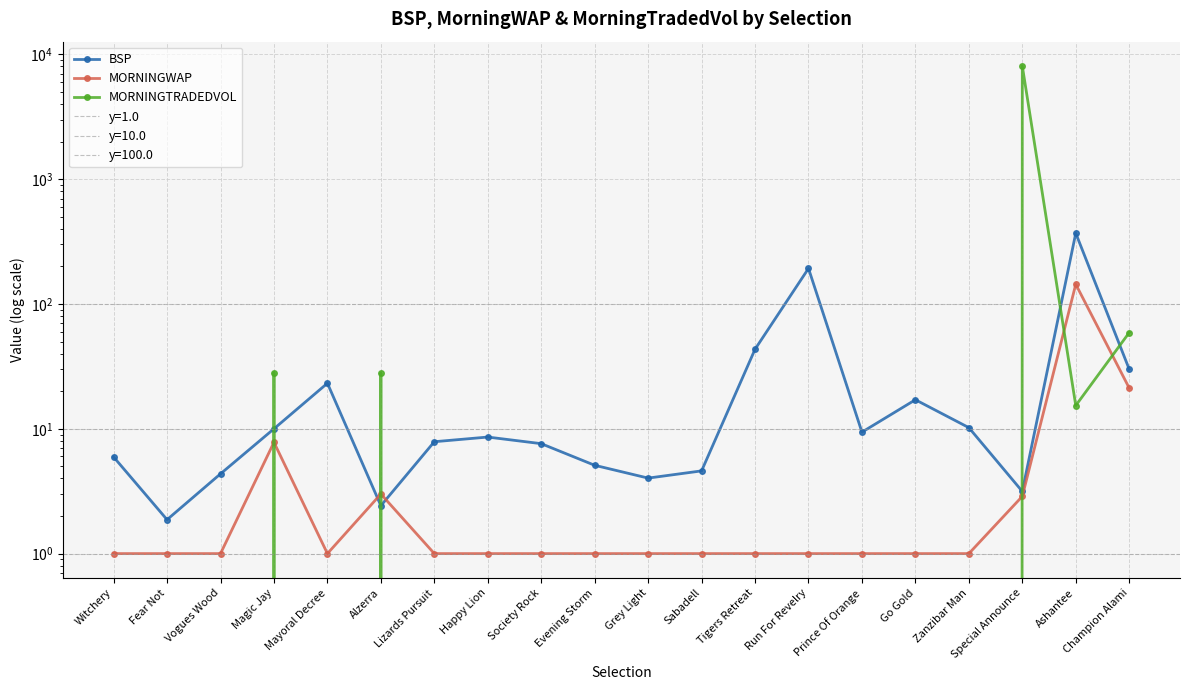

Which has a higher value, Evening Storm or Run For Revelry?

Run For Revelry